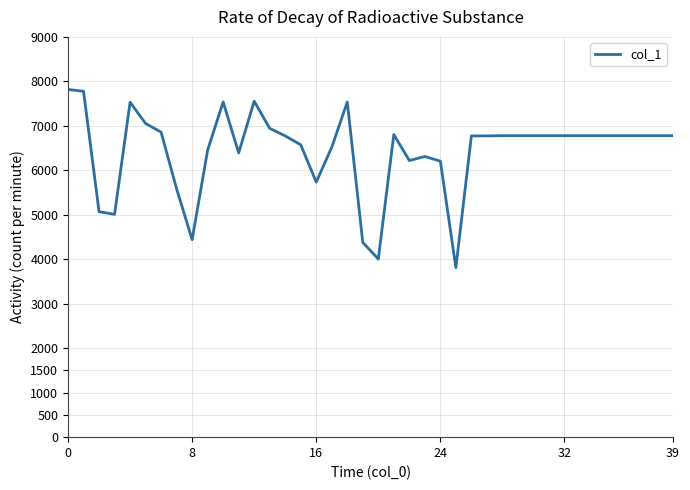

What is the greatest value displayed?

7818